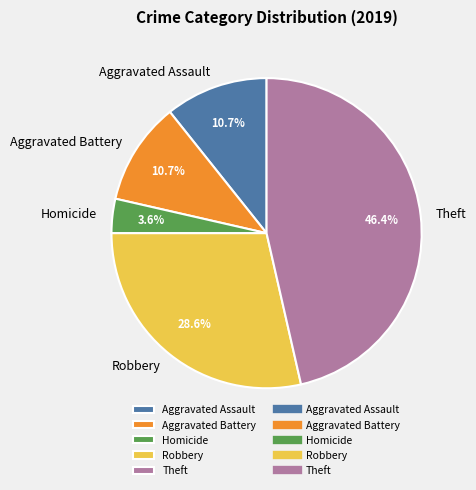

Which has a higher value, Theft or Homicide?

Theft